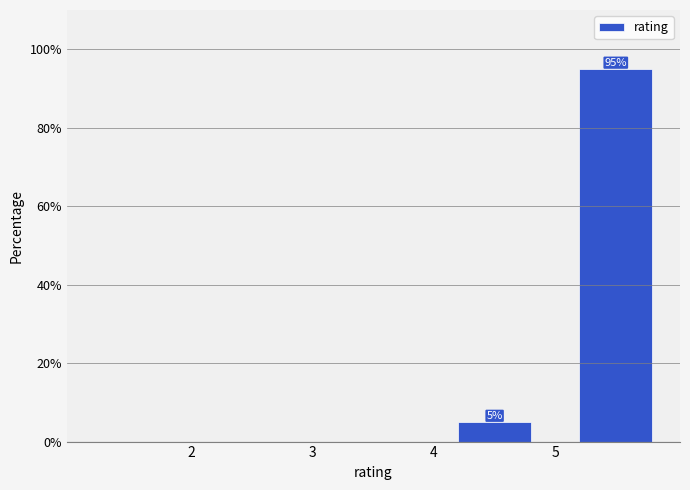

Over which range of the x-axis is the bar tallest?

5 to 6